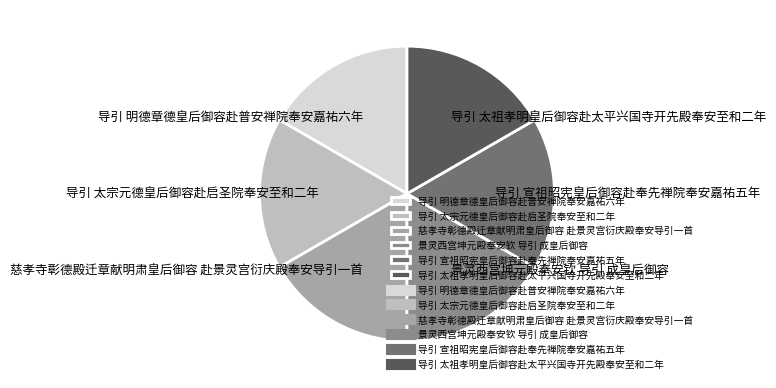

Is it true that 导引 太宗元德皇后御容赴启圣院奉安至和二年 is 17% of the pie?

True